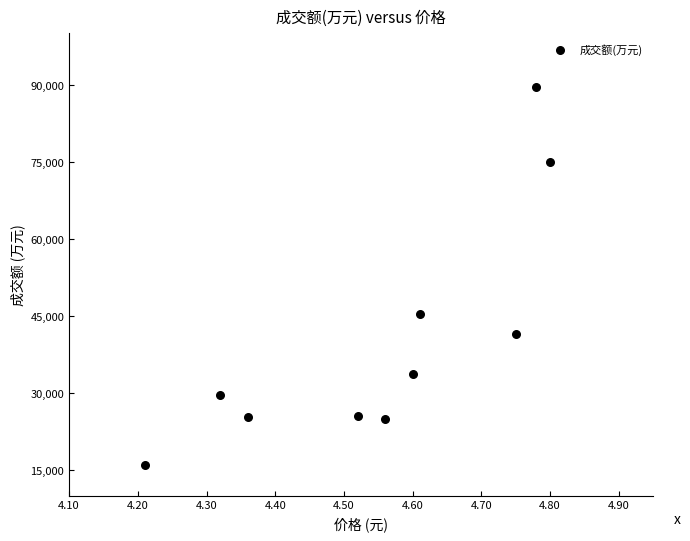

What Y value in the scatter plot is closest to 52787?

45260